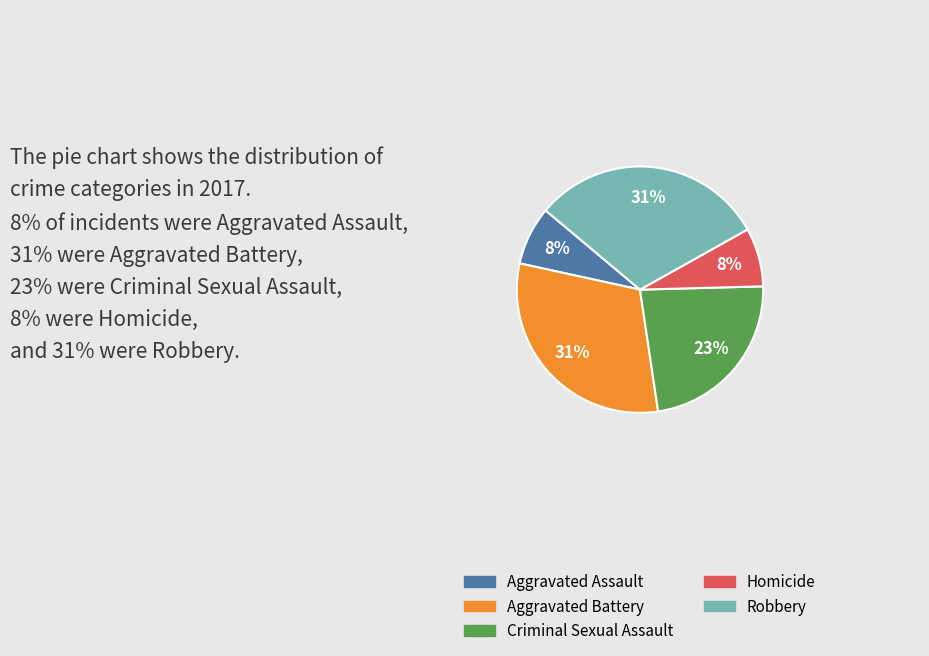

To the nearest percent, what portion does Homicide represent?

8%